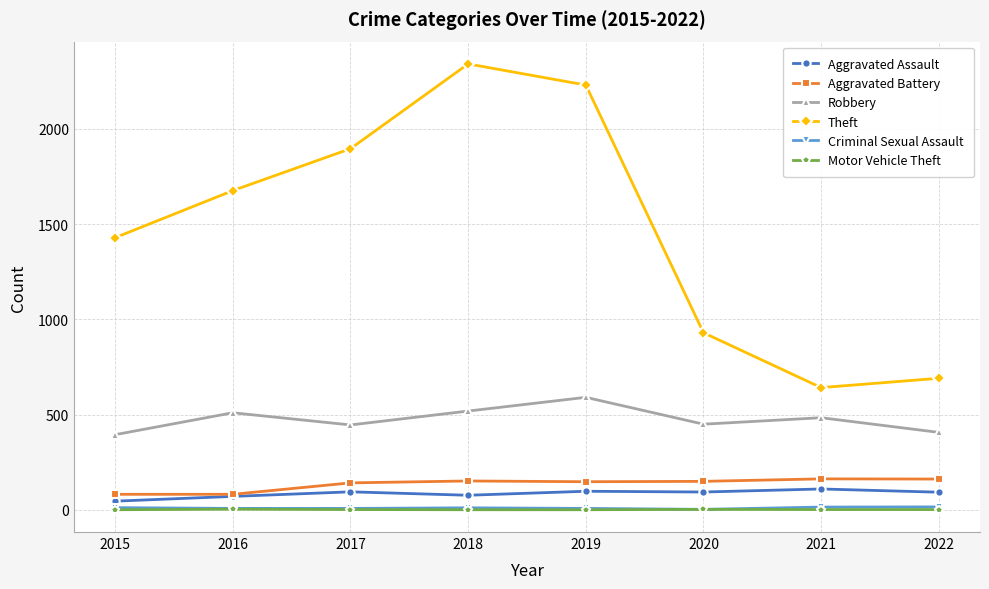

True or false: Aggravated Assault and Robbery cross at least once.

False